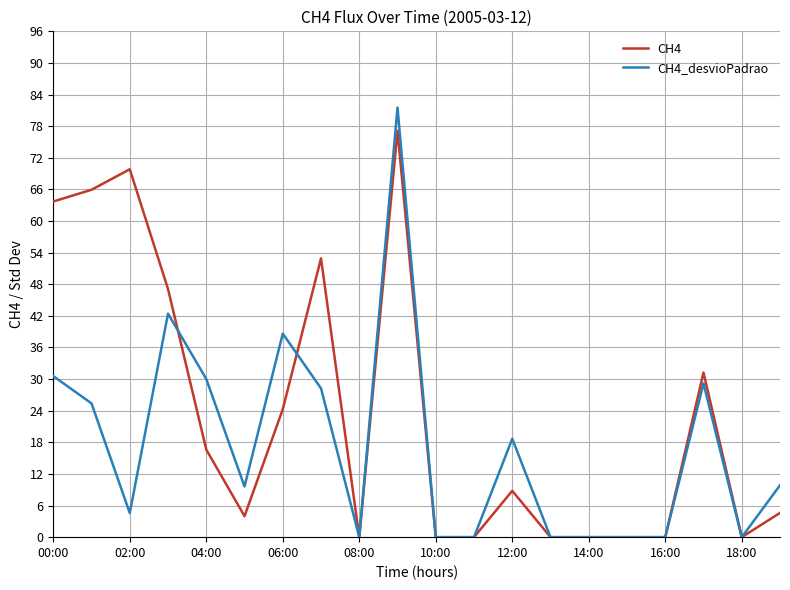

Which series has the widest spread of values?

CH4_desvioPadrao